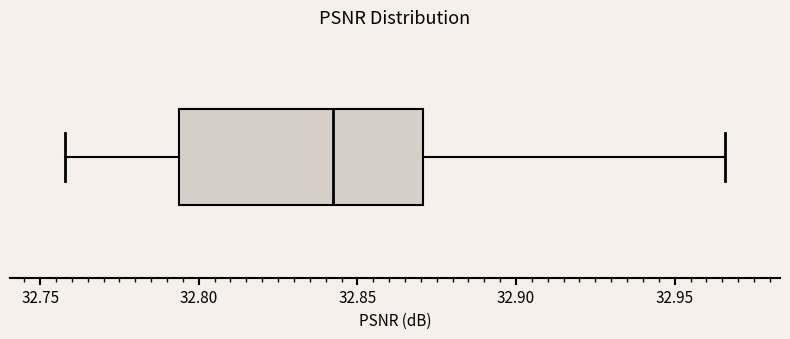

Read this box plot against the x-axis: the position of the median line, the range covered by the box, and the ends of both whiskers. The values are not printed on the chart, so give them approximately, as read against the axis.

median 32.840, box 32.795 to 32.870, whiskers 32.760 to 32.965